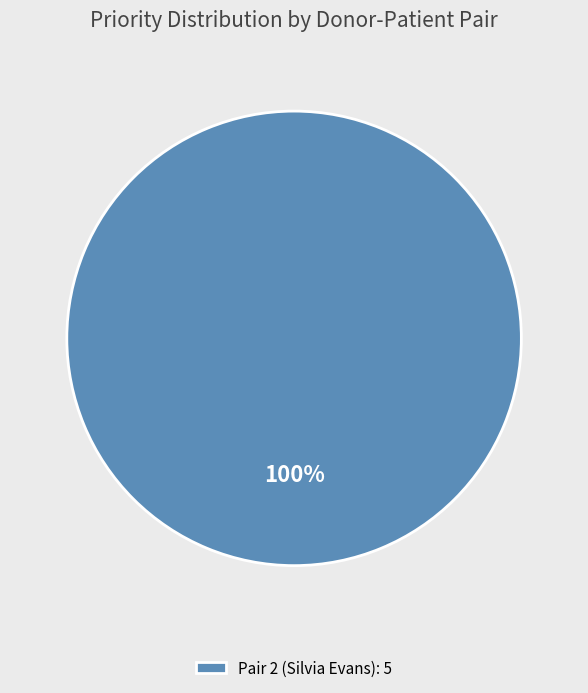

What is the majority slice?

Pair 2 (Silvia Evans): 5